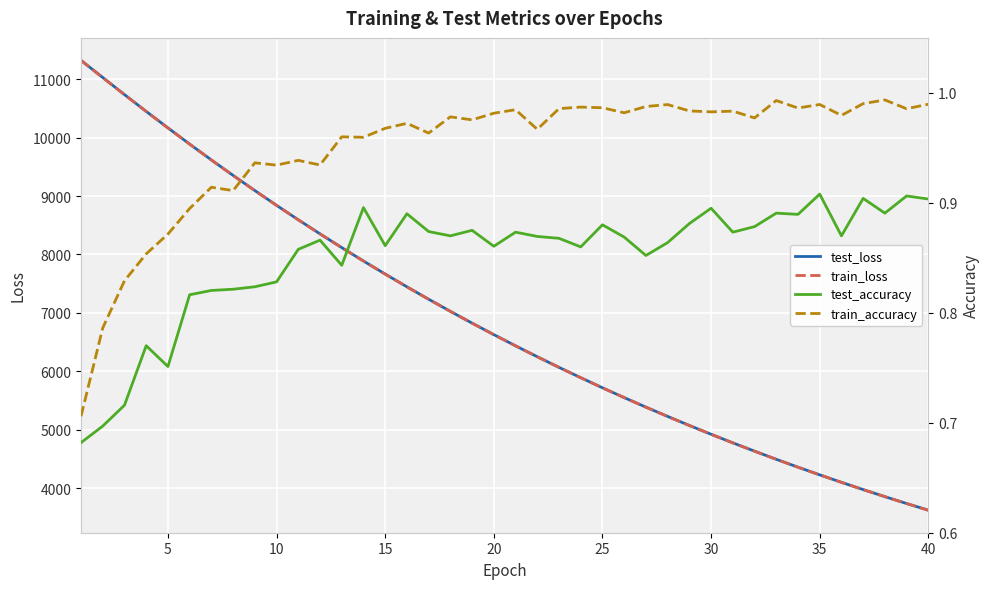

Read the train_loss value at 25.

5720.2